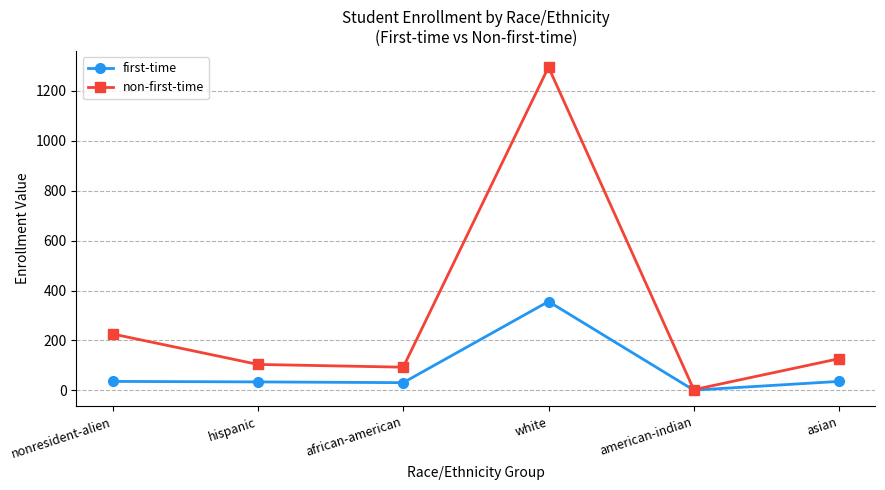

Which series has the largest total across all categories?

non-first-time